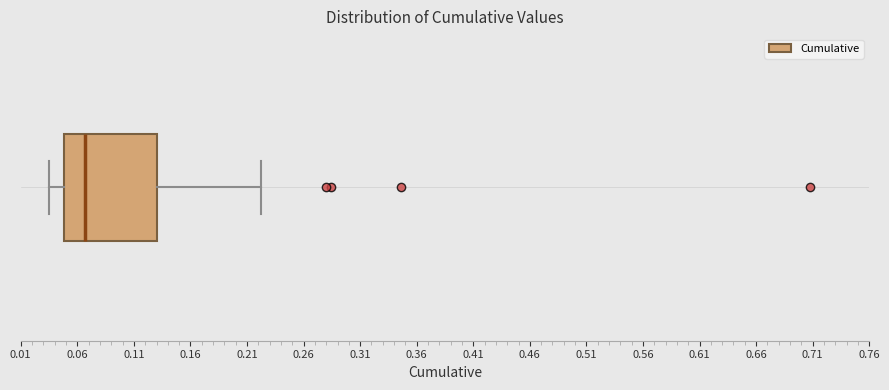

Read this box plot against the x-axis: the position of the median line, the range covered by the box, and the ends of both whiskers. The values are not printed on the chart, so give them approximately, as read against the axis.

median 0.065, box 0.050 to 0.130, whiskers 0.035 to 0.220